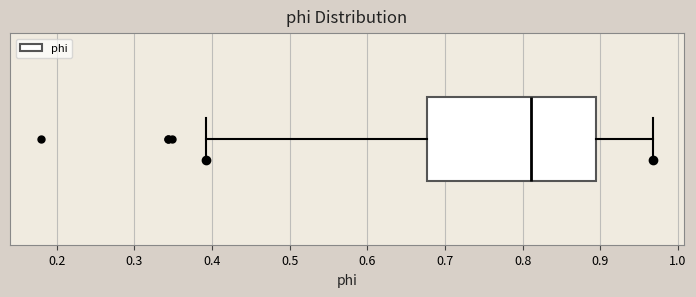

Where is the right edge of the box on the x-axis? The values are not printed on the chart, so give them approximately, as read against the axis.

0.89